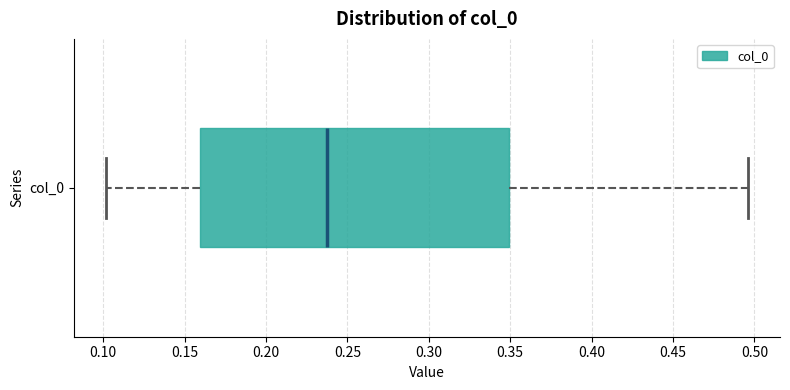

Read this box plot against the x-axis: the position of the median line, the range covered by the box, and the ends of both whiskers. The values are not printed on the chart, so give them approximately, as read against the axis.

median 0.235, box 0.160 to 0.350, whiskers 0.100 to 0.495